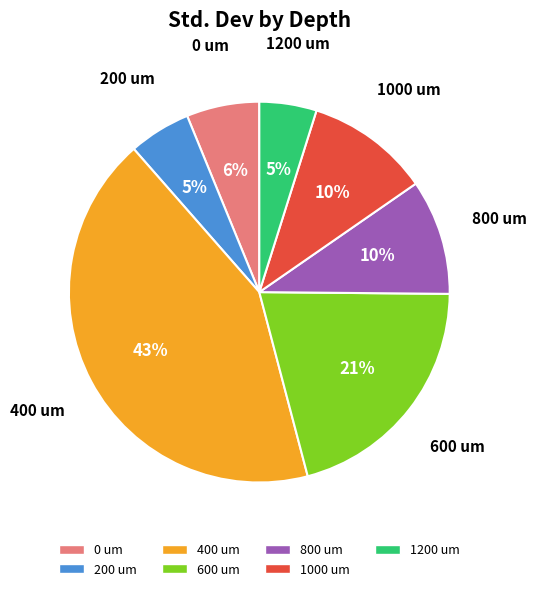

Between 800 um and 200 um, which is larger?

800 um